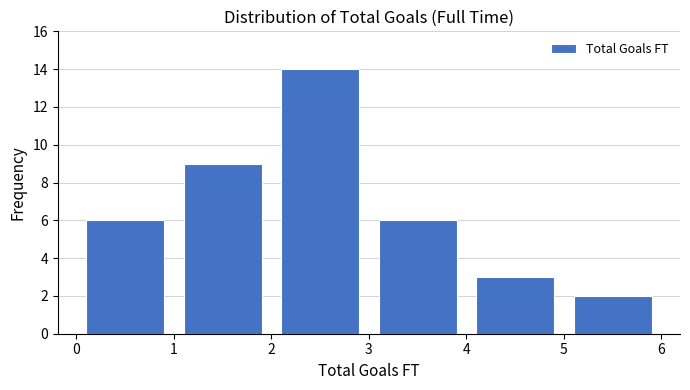

Reading left to right, transcribe this chart: for each bar, give the range it covers on the x-axis and its height. The values are not printed on the chart, so give them approximately, as read against the axis.

0 to 1: 6
1 to 2: 9
2 to 3: 14
3 to 4: 6
4 to 5: 3
5 to 6: 2